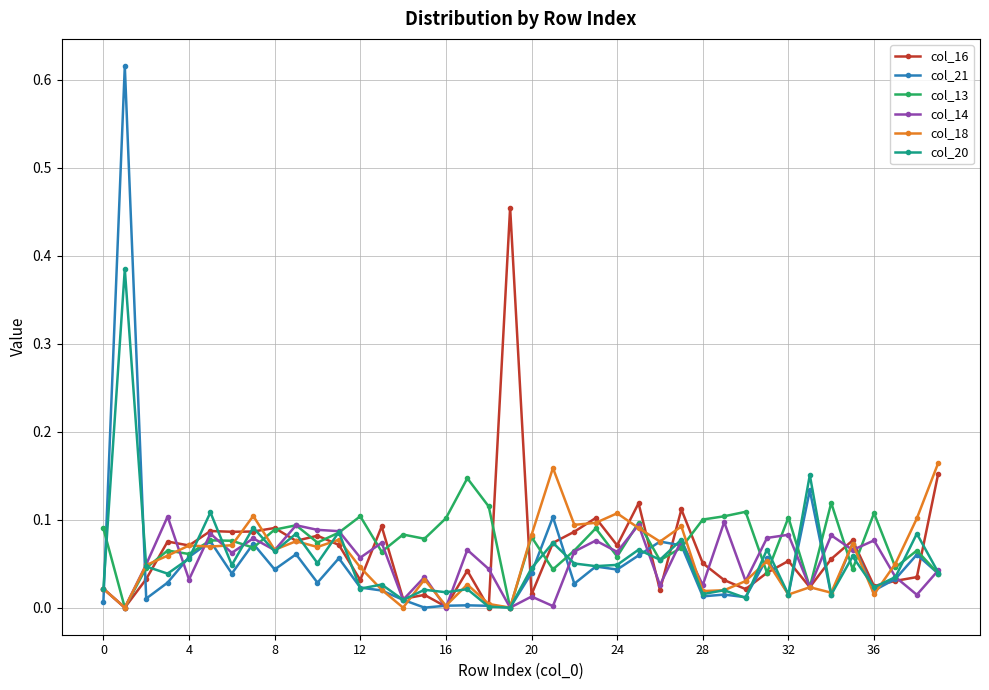

How many data points does each series have?

40